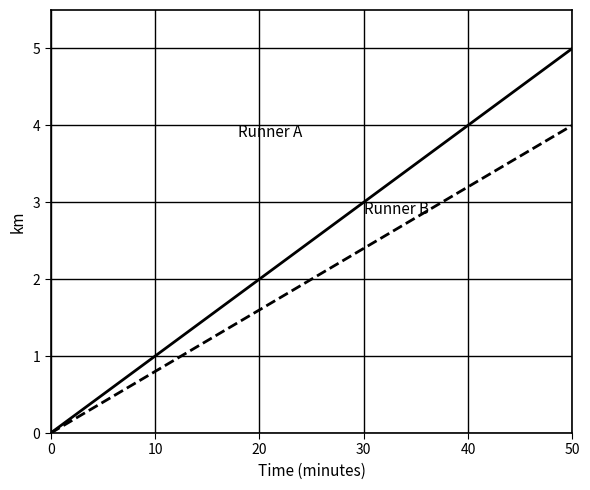

What is the maximum value shown in the chart?

5.0